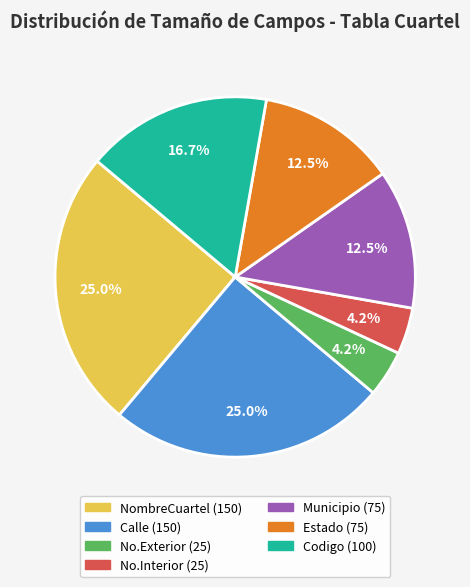

What percentage do NombreCuartel and Codigo together represent?

41.7%